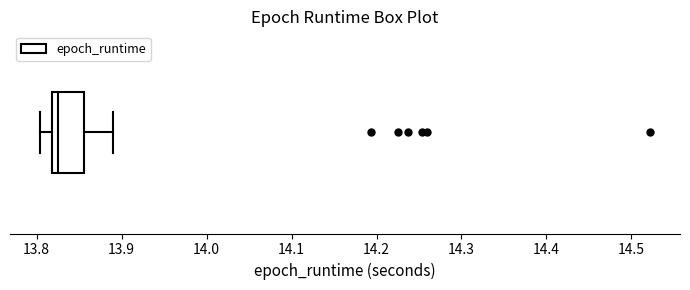

Transcribe this box plot: give where the median line is, the range the box spans, and where the two whiskers end, as read against the x-axis. The values are not printed on the chart, so give them approximately, as read against the axis.

median 13.82 (just right of the box's left edge), box 13.82 to 13.86, whiskers 13.80 to 13.89